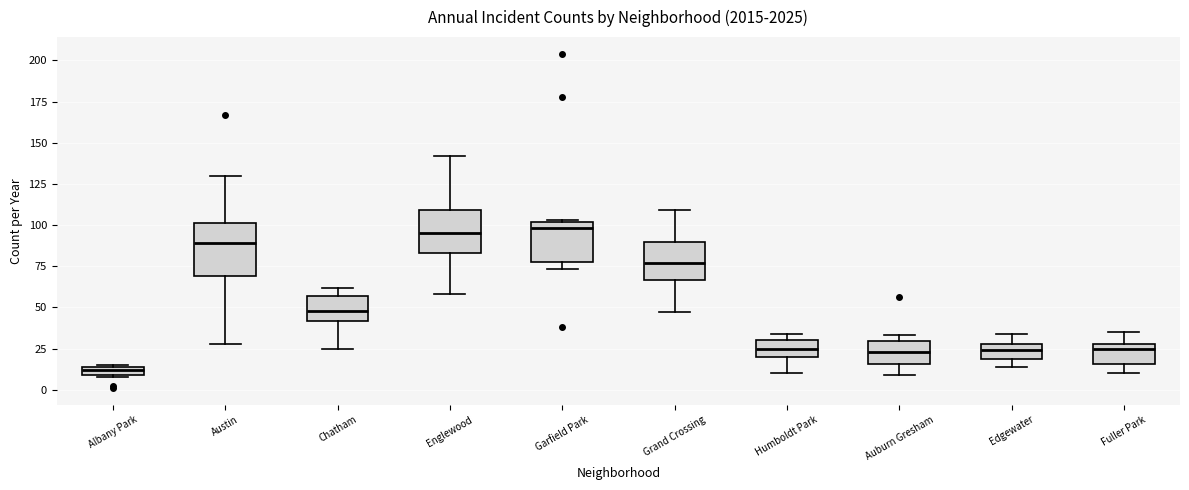

Where is the lower edge of the box for Fuller Park on the y-axis? The values are not printed on the chart, so give them approximately, as read against the axis.

15